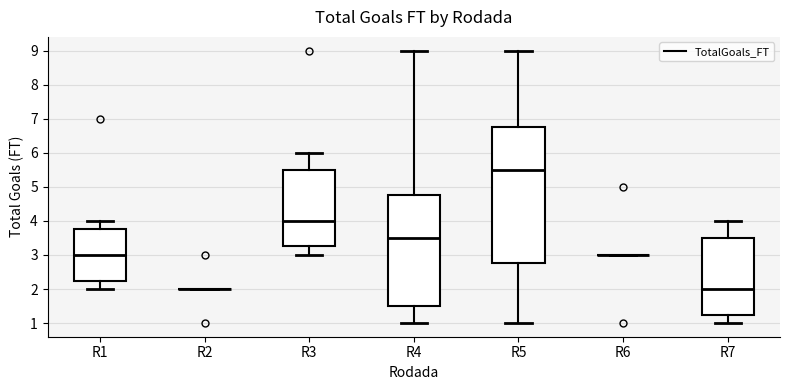

Reading left to right, read every box against the y-axis: the position of its median line, the range the box covers, and the ends of its whiskers. The values are not printed on the chart, so give them approximately, as read against the axis.

R1: median 3.0, box 2.3 to 3.8, whiskers 2.0 to 4.0
R2: box collapsed to a line at 2.0, whiskers 2.0 to 2.0
R3: median 4.0, box 3.3 to 5.5, whiskers 3.0 to 6.0
R4: median 3.5, box 1.5 to 4.8, whiskers 1.0 to 9.0
R5: median 5.5, box 2.8 to 6.8, whiskers 1.0 to 9.0
R6: box collapsed to a line at 3.0, whiskers 3.0 to 3.0
R7: median 2.0, box 1.3 to 3.5, whiskers 1.0 to 4.0